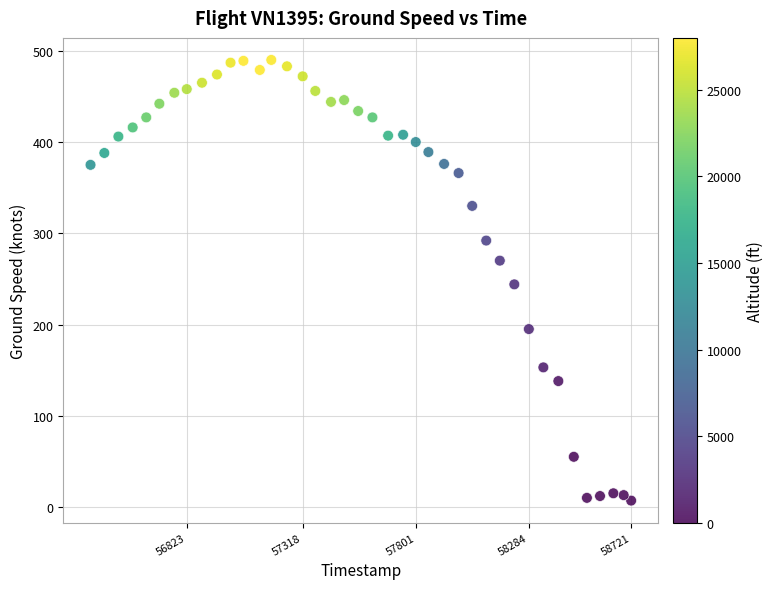

What is the range of X values (max minus min)?

2309